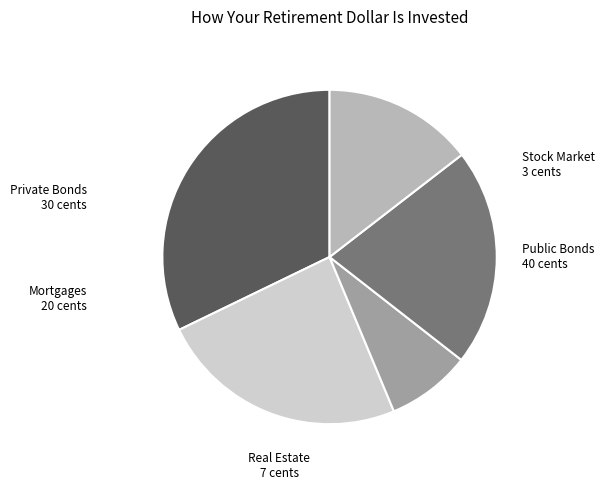

Rank the categories by value from highest to lowest.

Private Bonds, Public Bonds, Mortgages, Real Estate, Stock Market